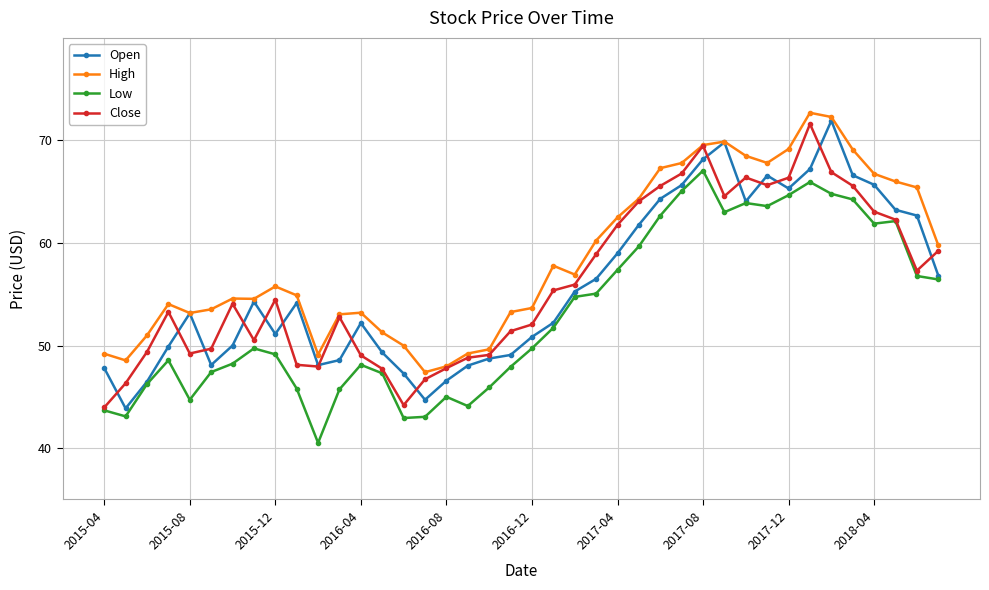

What is the value of the High point at the 34th from the left?

72.7